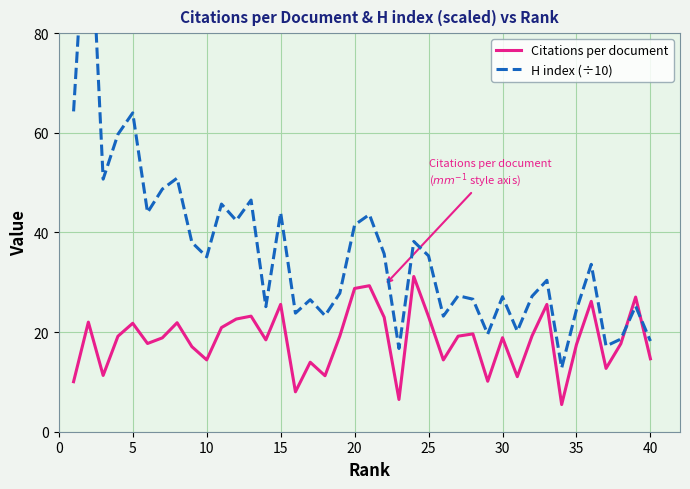

Is it true that Citations per document equals 17.5 at 35?

True